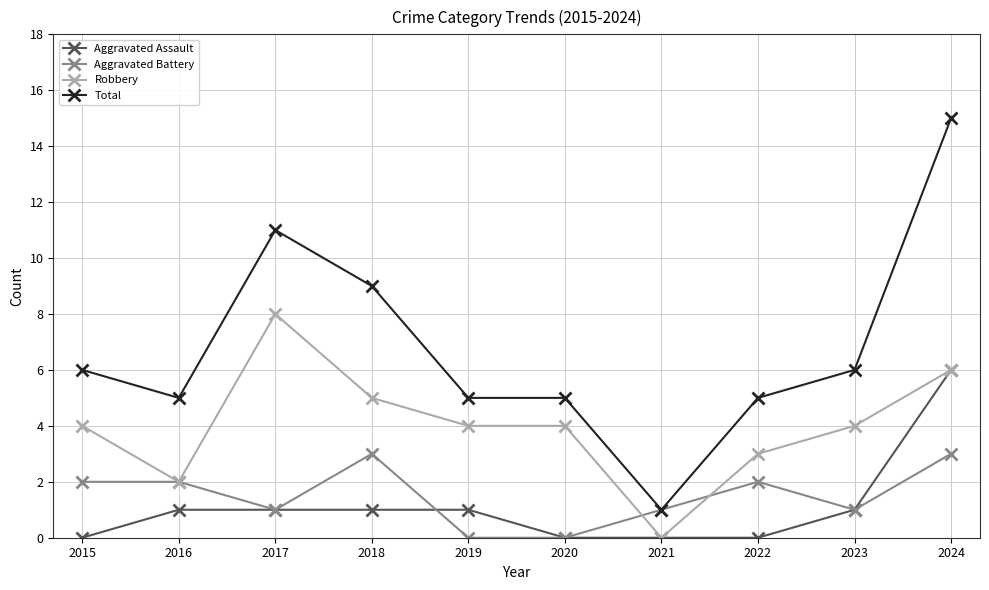

How many values in Robbery are above zero?

9